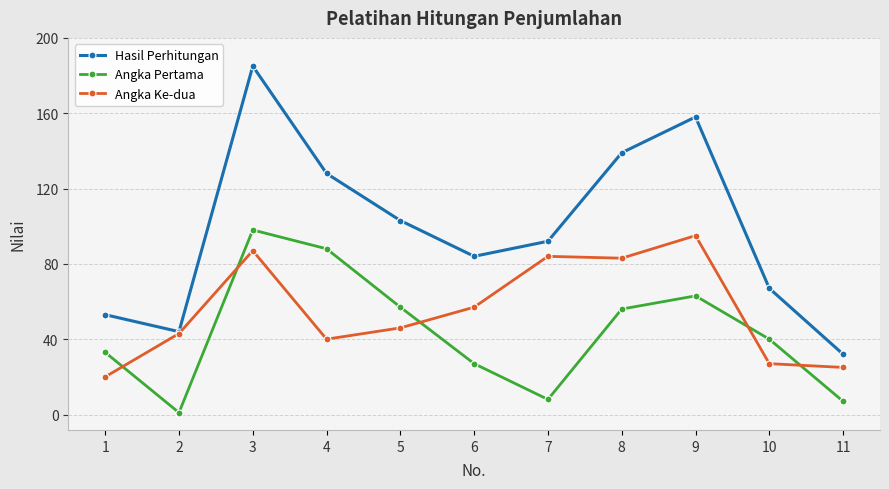

What is the difference between the maximum and minimum values in the Angka Ke-dua series?

75